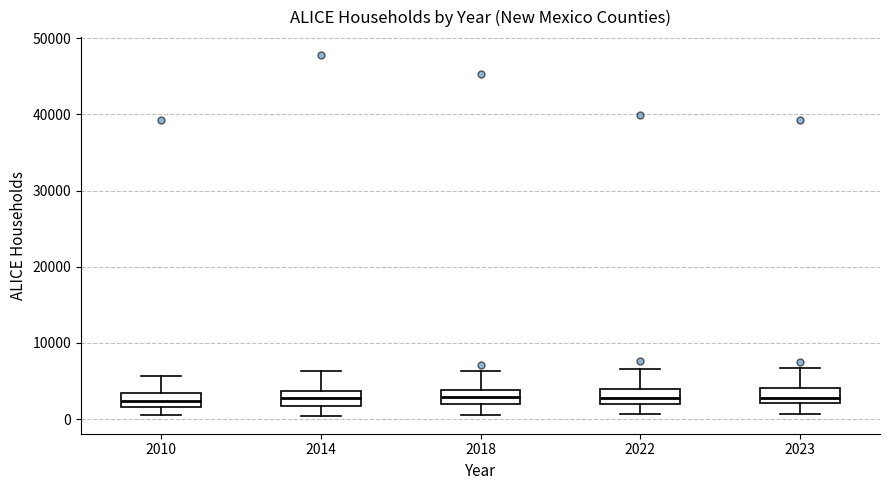

Reading left to right, read every box against the y-axis: the position of its median line, the range the box covers, and the ends of its whiskers. The values are not printed on the chart, so give them approximately, as read against the axis.

2010: median 2000 (inside the box), box 2000 to 3000, whiskers 1000 to 6000
2014: median 3000, box 2000 to 4000, whiskers 0 to 6000
2018: median 3000, box 2000 to 4000, whiskers 1000 to 6000
2022: median 3000, box 2000 to 4000, whiskers 1000 to 7000
2023: median 3000, box 2000 to 4000, whiskers 1000 to 7000